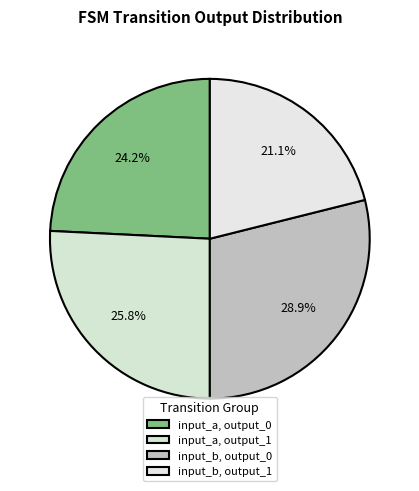

Rank the categories by value from highest to lowest.

input_b, output_0, input_a, output_1, input_a, output_0, input_b, output_1